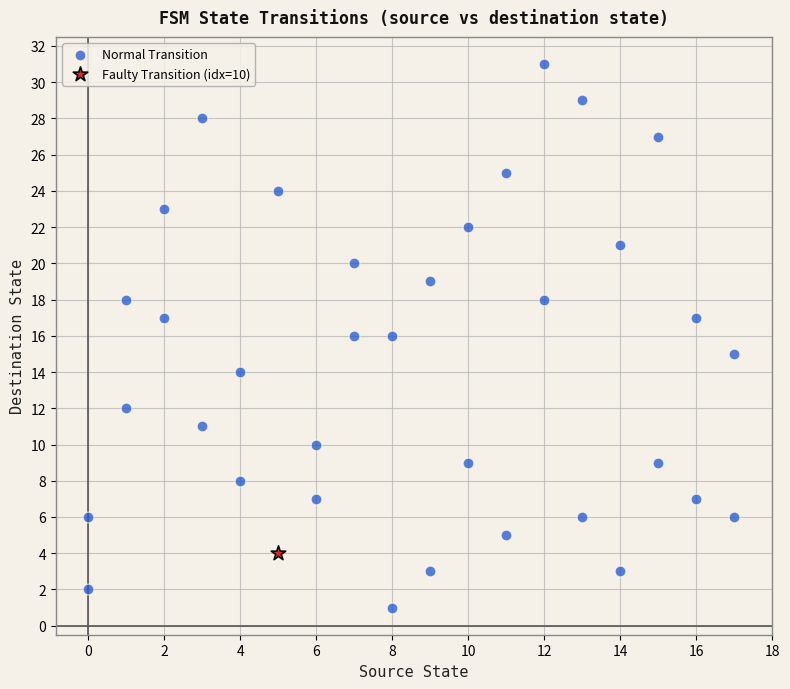

What are all the series names shown in the legend?

Normal Transition, Faulty Transition (idx=10)